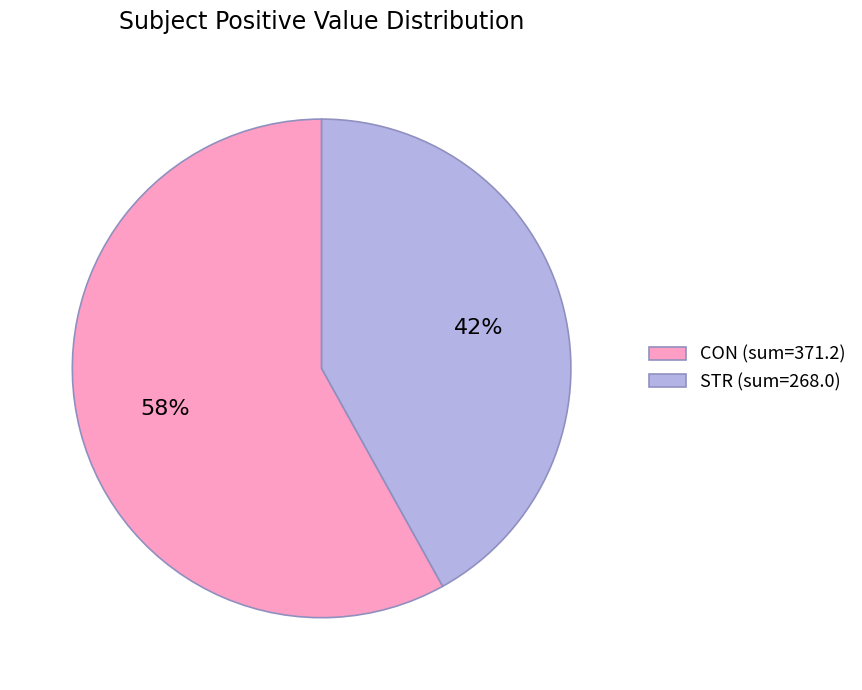

Is it true that STR (sum=268.0) is 33% of the pie?

False